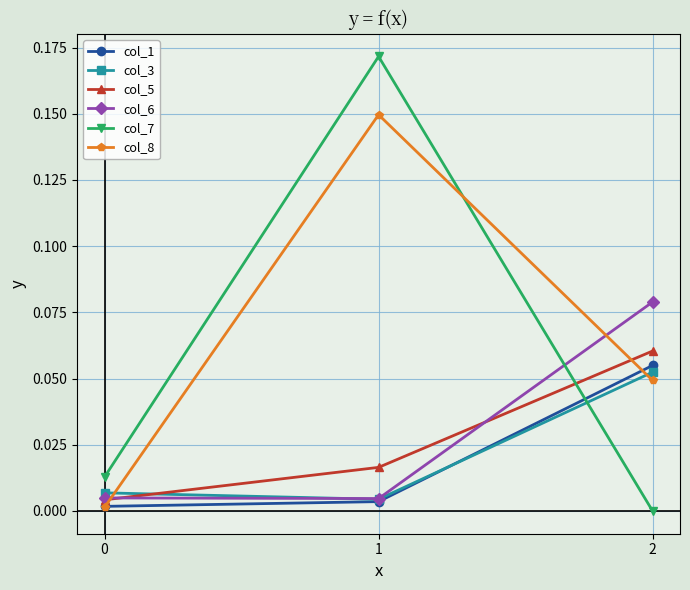

Which series changed the most between 1 and 2?

col_7